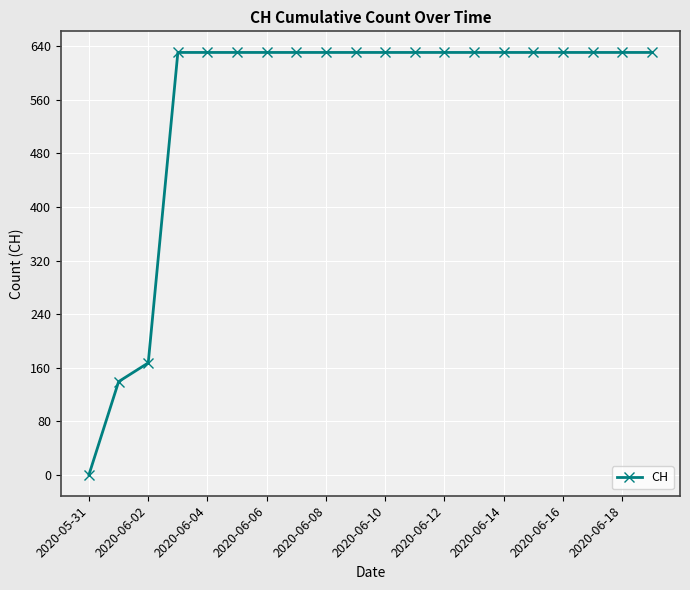

What is the difference between the second highest and minimum values?

631